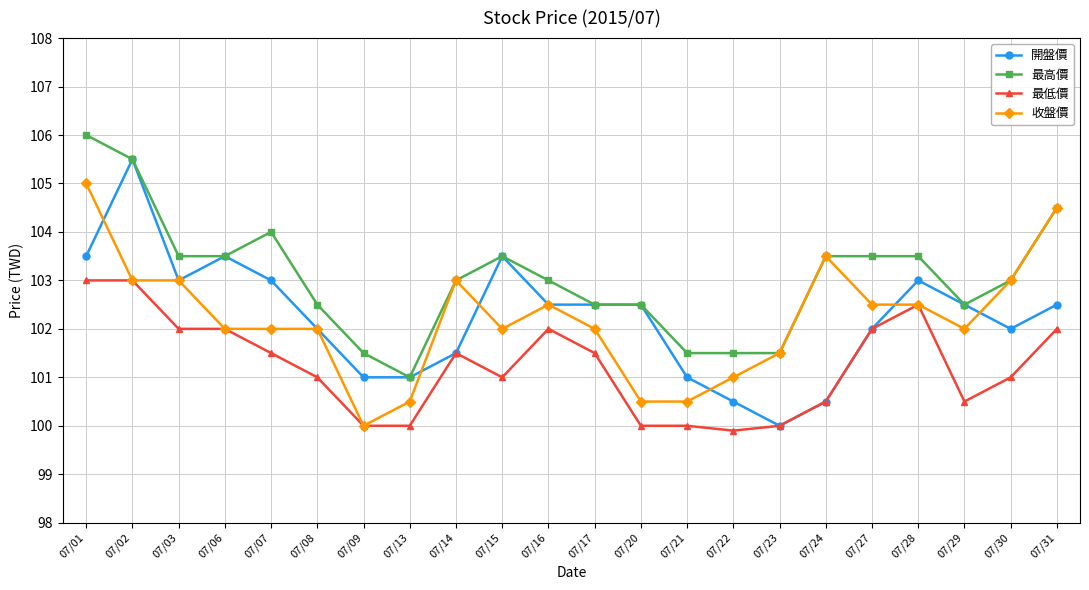

List the series in order of their peak value, lowest first.

最低價, 收盤價, 開盤價, 最高價